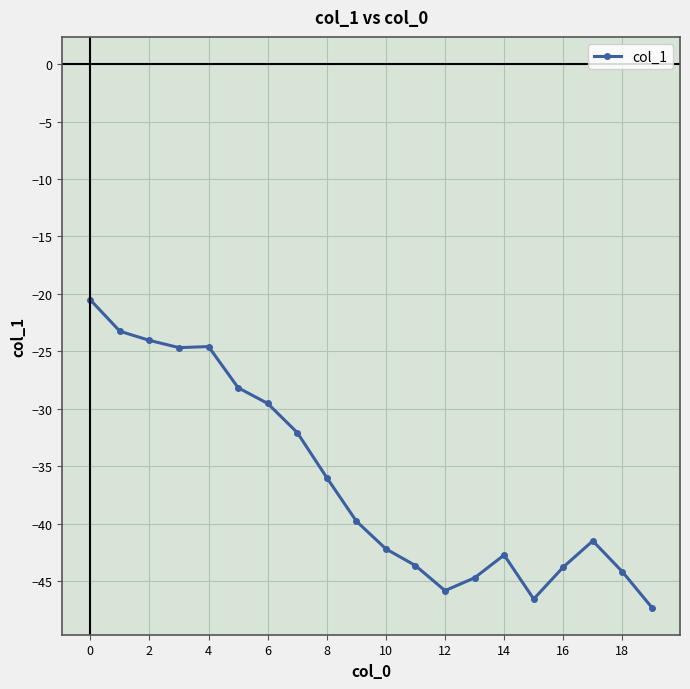

What is the smallest value displayed?

-47.3